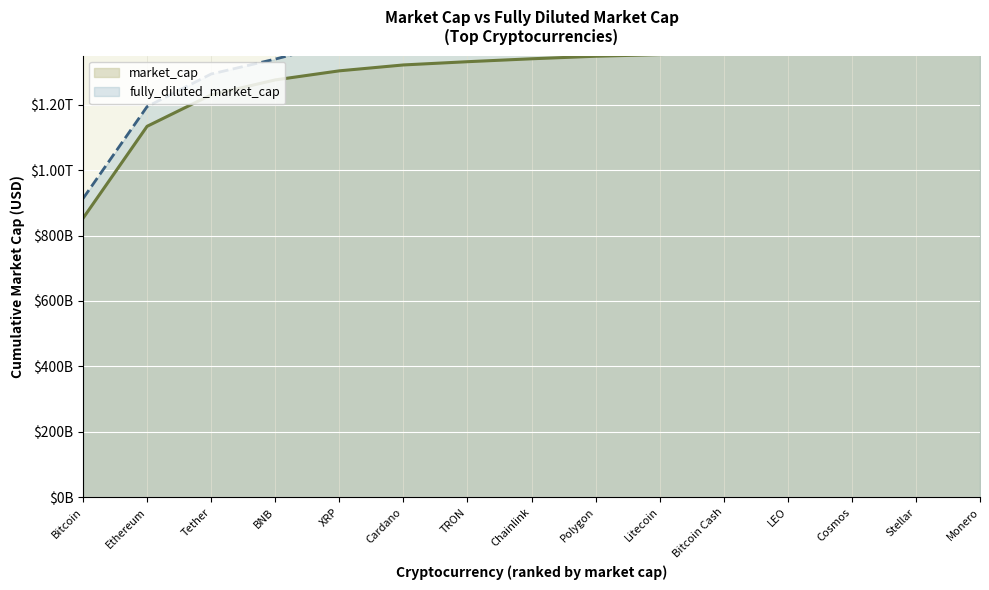

Reading right to left, what are all the values shown in this chart?

market_cap: Monero=1371097864012.5	Stellar=1368047360550.3	Cosmos=1364892133159.1	LEO=1361337157106.8	Bitcoin Cash=1357665417179.2	Litecoin=1353001273371.2	Polygon=1347932444872.7	Chainlink=1340173265794.1	TRON=1331255104549.9	Cardano=1321311320894.1	XRP=1303325430477.2	BNB=1275587236168.0	Tether=1230003380926.0	Ethereum=1133796209330.6	Bitcoin=852660127076.3
fully_diluted_market_cap: Monero=1473589960057.5	Stellar=1470539456595.2	Cosmos=1464978790005.6	LEO=1461423813953.3	Bitcoin Cash=1457524503665.3	Litecoin=1452534573875.8	Polygon=1446792776883.4	Chainlink=1438719360064.0	TRON=1423021134913.4	Cardano=1413077339739.6	XRP=1390229087182.2	BNB=1339215858448.9	Tether=1293632003206.9	Ethereum=1194043769510.0	Bitcoin=912907687255.7